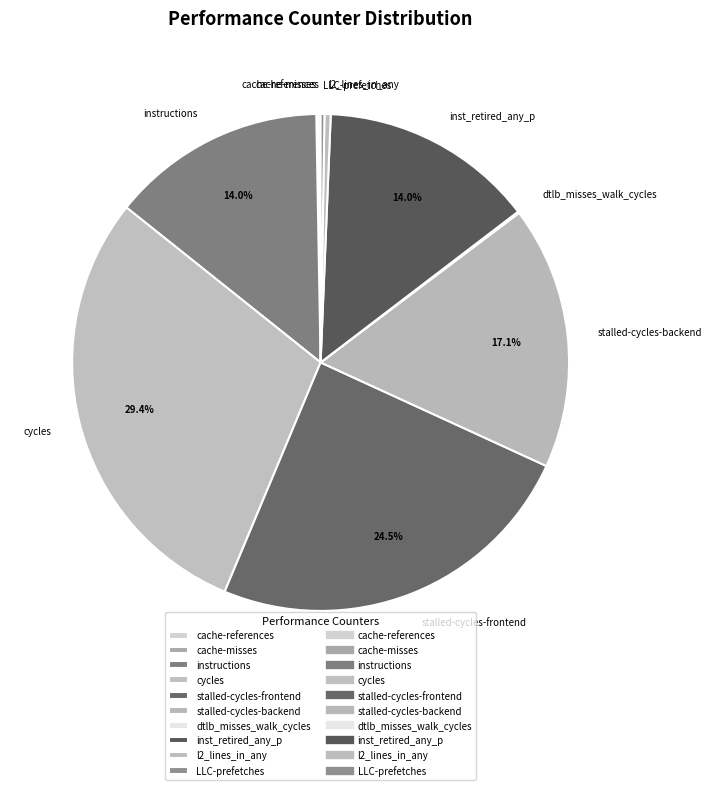

Which has a higher value, inst_retired_any_p or stalled-cycles-backend?

stalled-cycles-backend